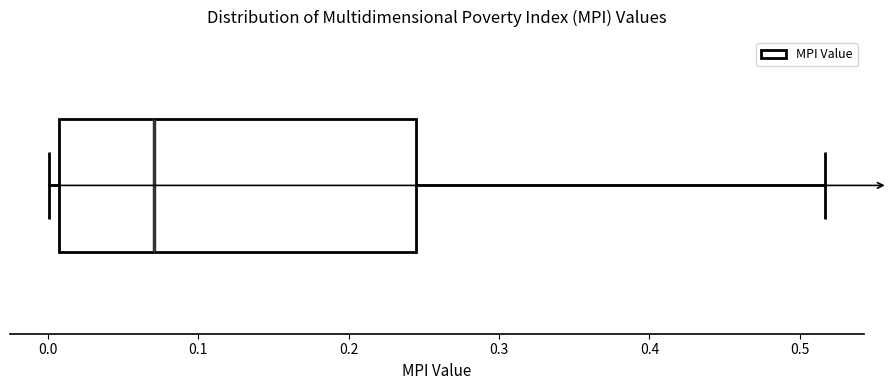

Where is the left edge of the box on the x-axis? The values are not printed on the chart, so give them approximately, as read against the axis.

0.01